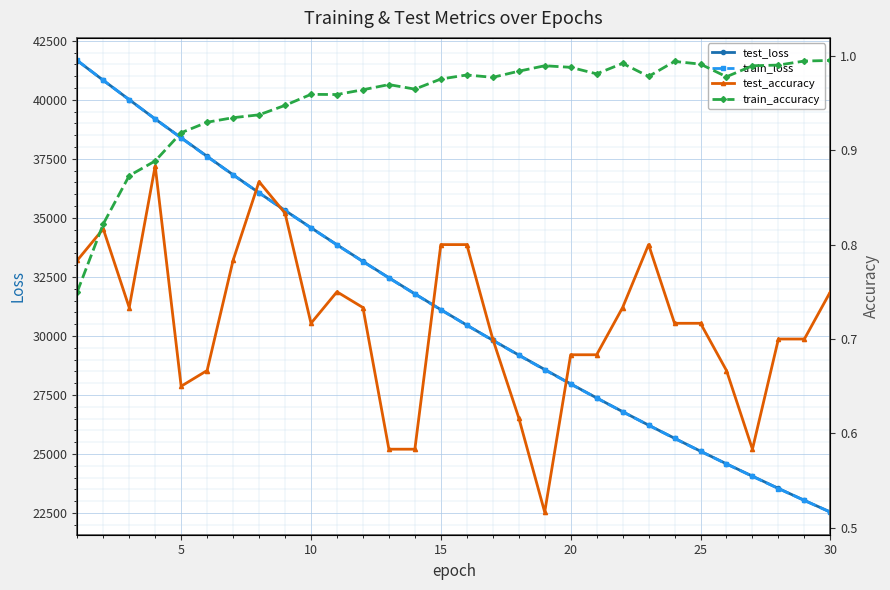

Which series ends up on top after the final intersection of test_loss and train_loss?

test_loss